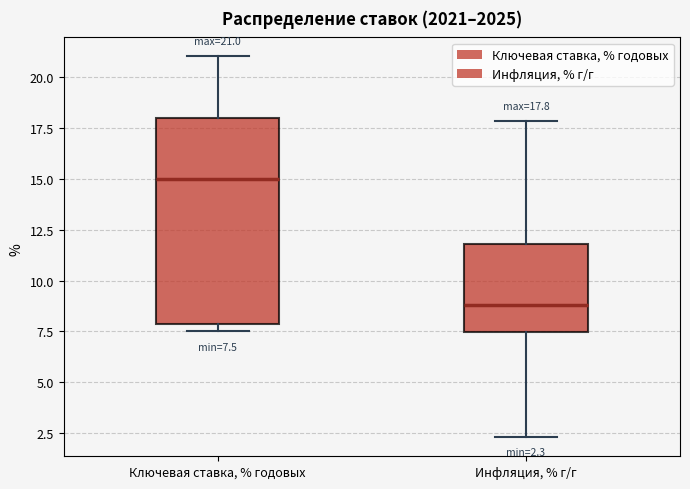

Which box has the lowest median line?

Инфляция, % г/г